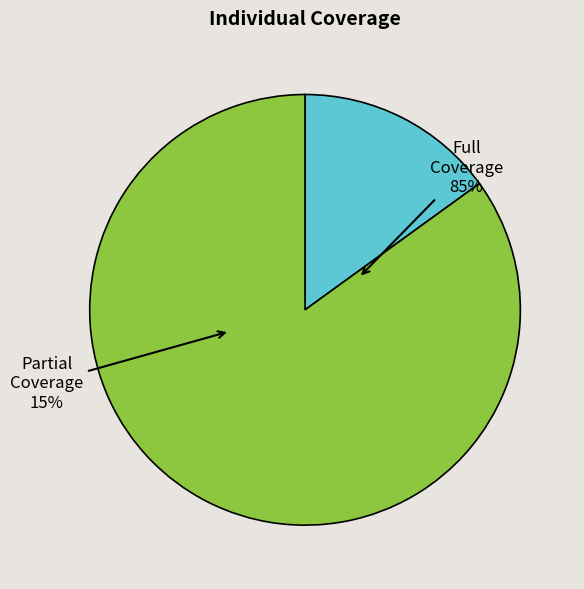

The 4 slice represents 14% of the pie. True or false?

False